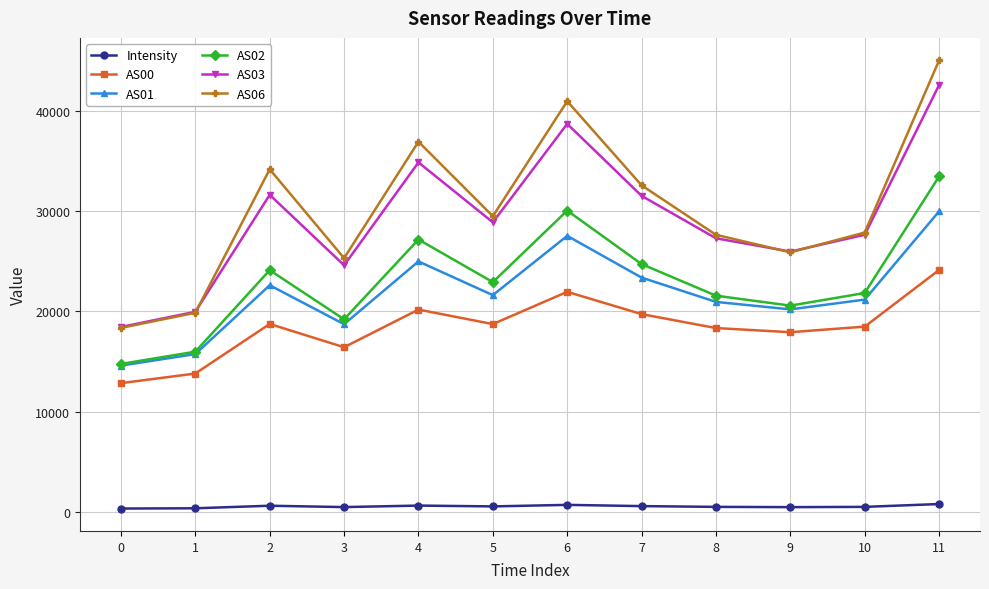

What is the difference between the maximum and second lowest values in the AS03 series?

22611.0